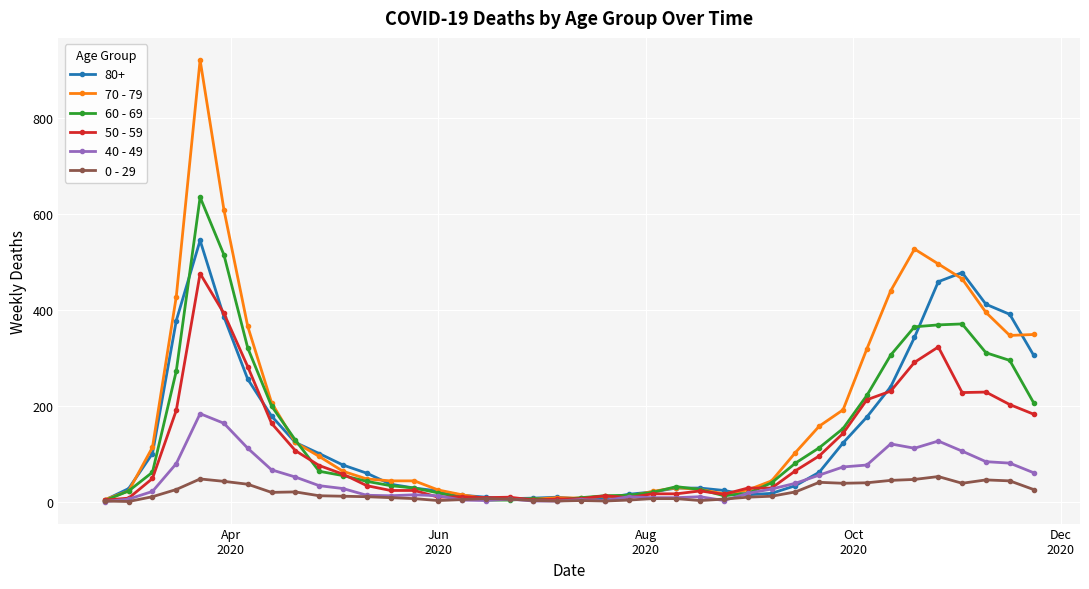

Does the chart display data point markers on the line(s)?

Yes